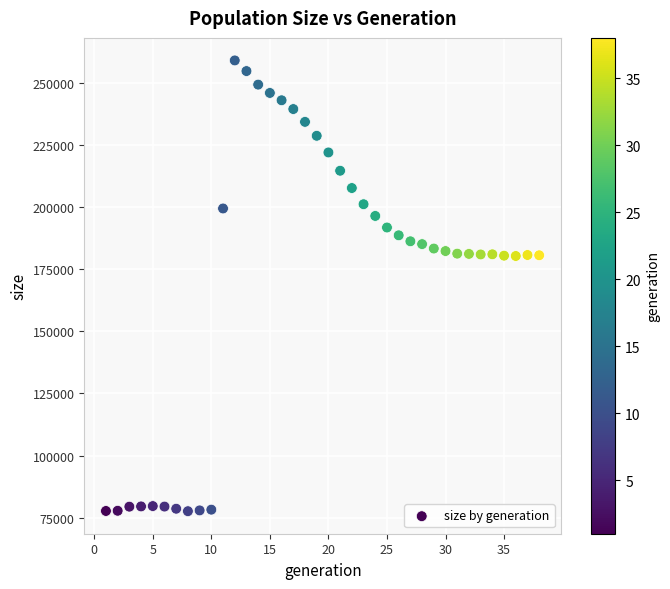

What is the range of X values (max minus min)?

37